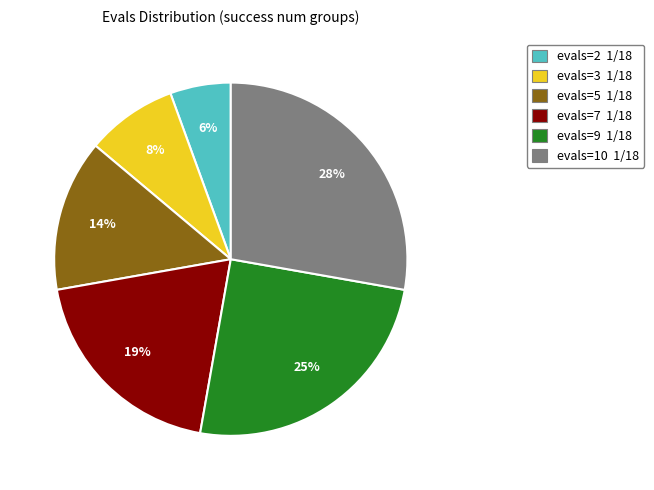

True or false: evals=10 1/18 accounts for 28% of the total.

True